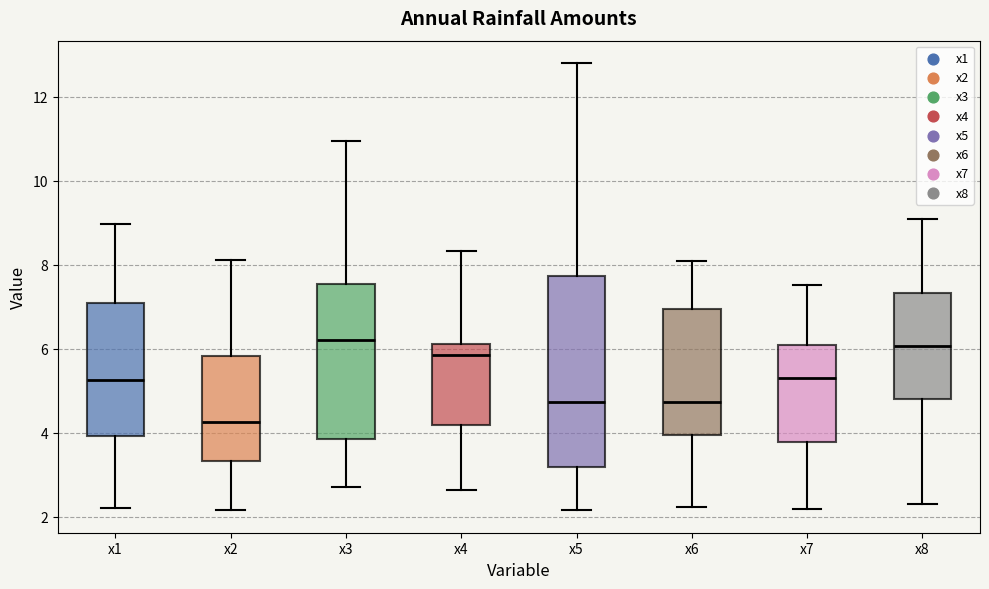

Where is the lower edge of the box for x4 on the y-axis? The values are not printed on the chart, so give them approximately, as read against the axis.

4.2